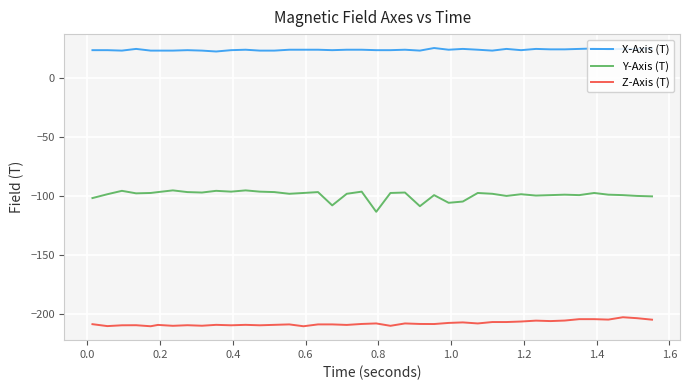

List the series in order of their overall mean, lowest first.

Z-Axis (T), Y-Axis (T), X-Axis (T)